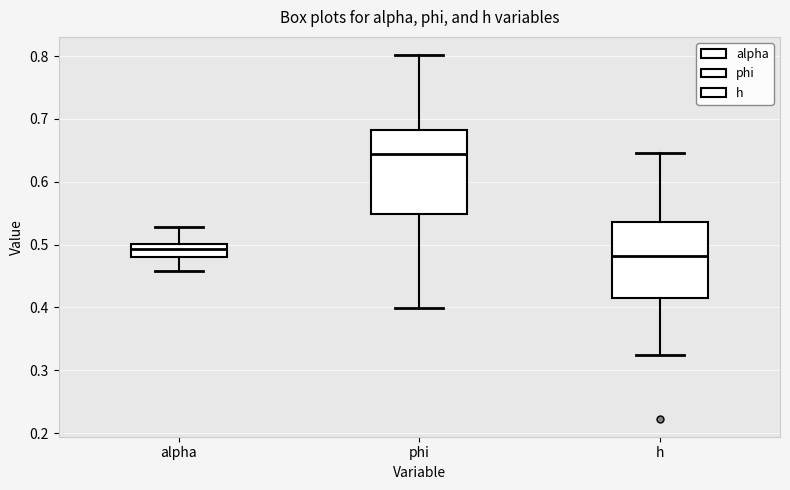

Reading left to right, transcribe this box plot: for each box, give where its median line is, the range the box spans, and where its two whiskers end, as read against the y-axis. The values are not printed on the chart, so give them approximately, as read against the axis.

alpha: median 0.49, box 0.48 to 0.50, whiskers 0.46 to 0.53
phi: median 0.64, box 0.55 to 0.68, whiskers 0.40 to 0.80
h: median 0.48, box 0.42 to 0.54, whiskers 0.32 to 0.65